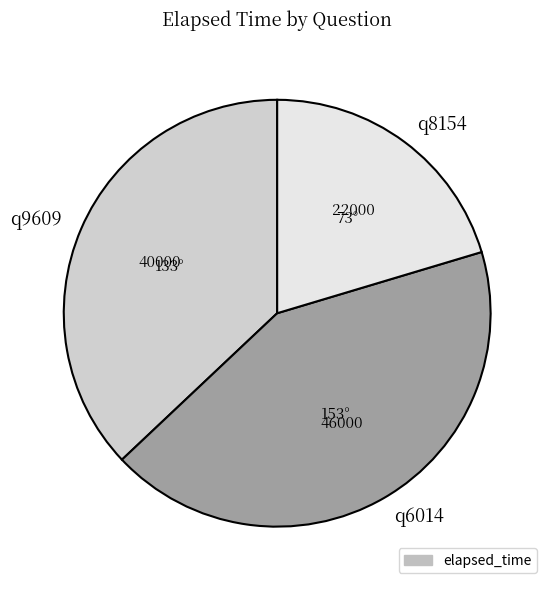

What is the smallest slice in the pie chart?

q8154